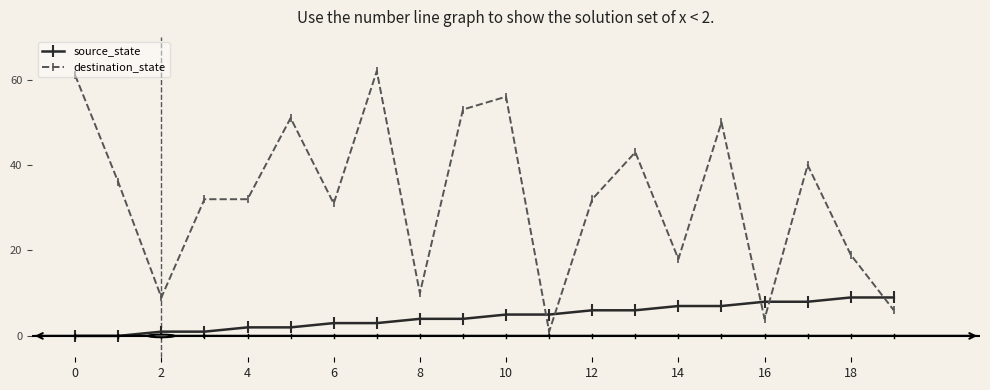

What is the maximum value shown in the chart?

62